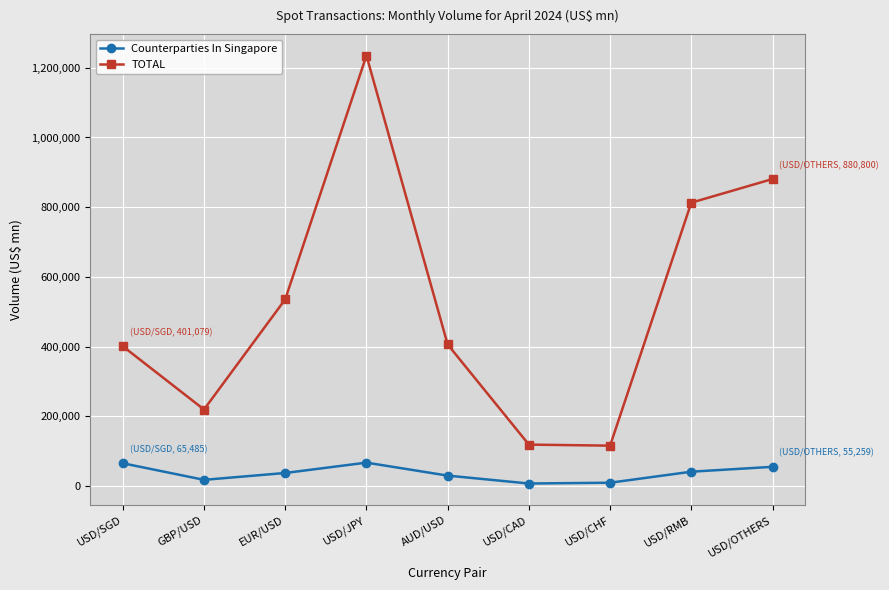

True or false: Counterparties In Singapore and TOTAL intersect in this chart.

False